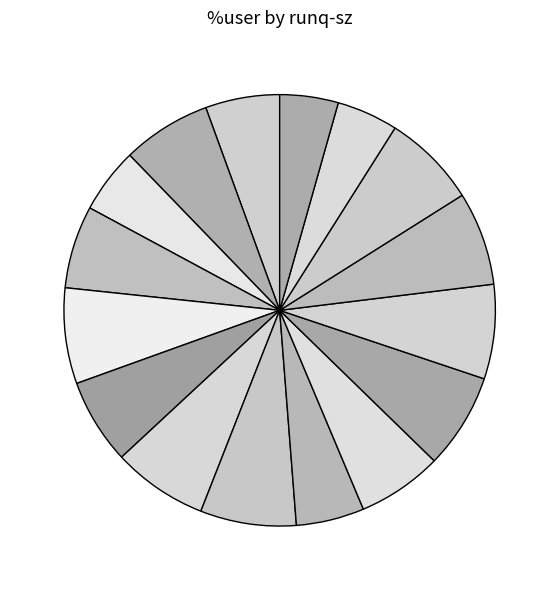

How many segments does this pie chart have?

16